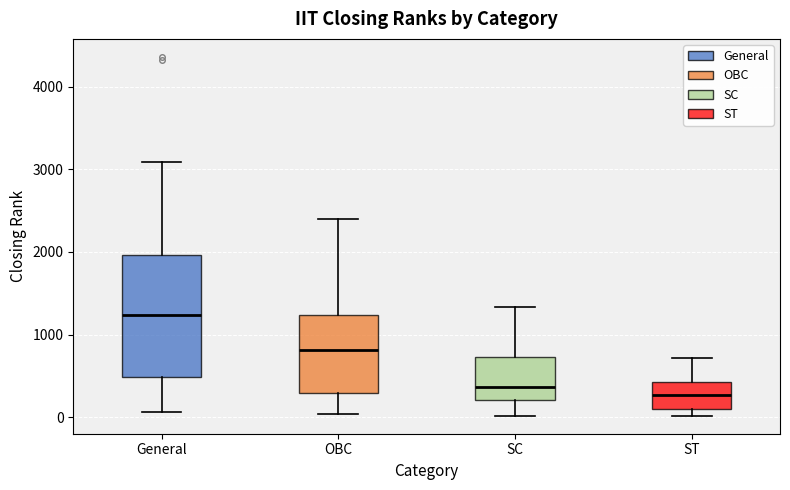

Where does the upper whisker of the box for ST end on the y-axis? The values are not printed on the chart, so give them approximately, as read against the axis.

700